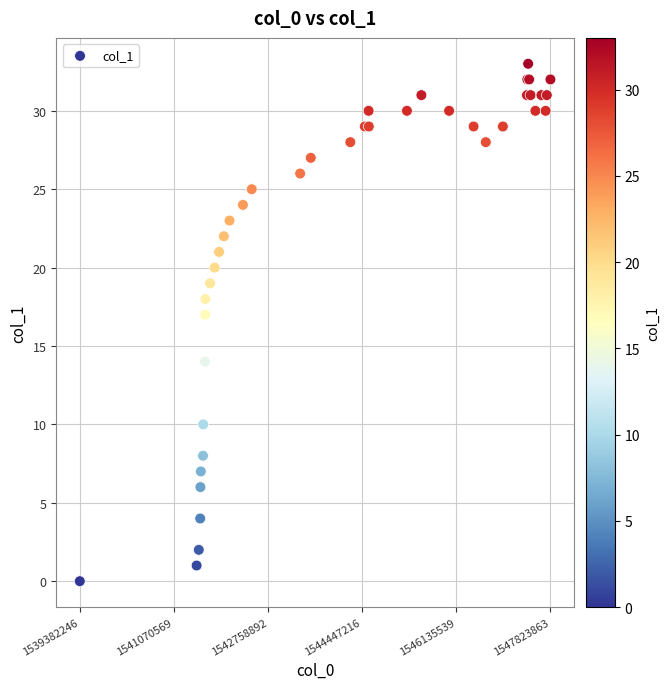

What Y value in the scatter plot is closest to 16?

17